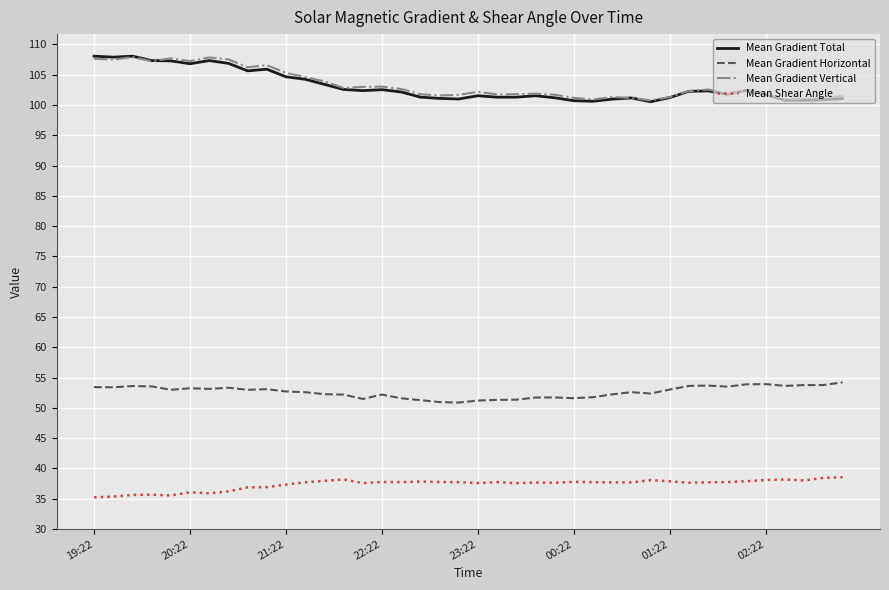

True or false: Mean Gradient Total and Mean Gradient Horizontal intersect in this chart.

False